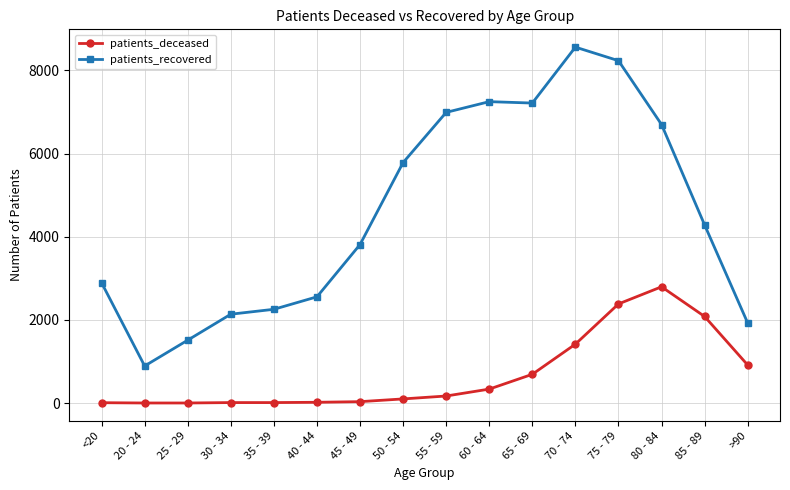

What is the value of the patients_recovered point at the 7th from the left?

3813